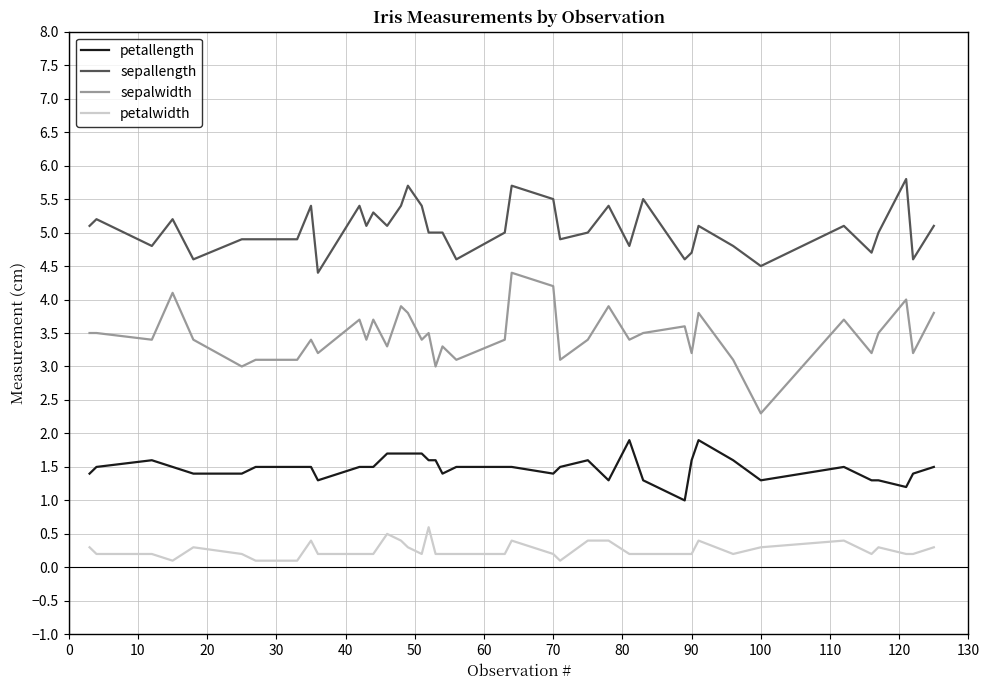

What is the difference between the maximum and minimum values in the sepalwidth series?

2.1